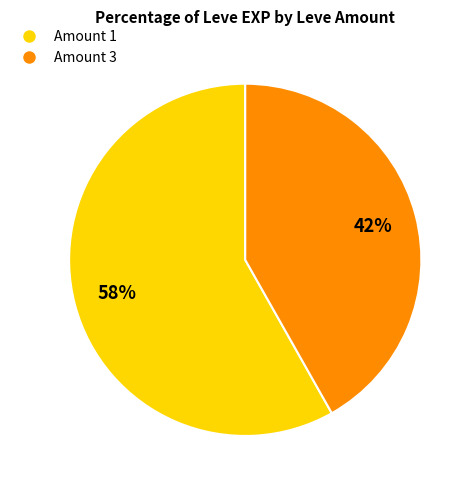

To the nearest percent, what is the average slice percentage?

50%